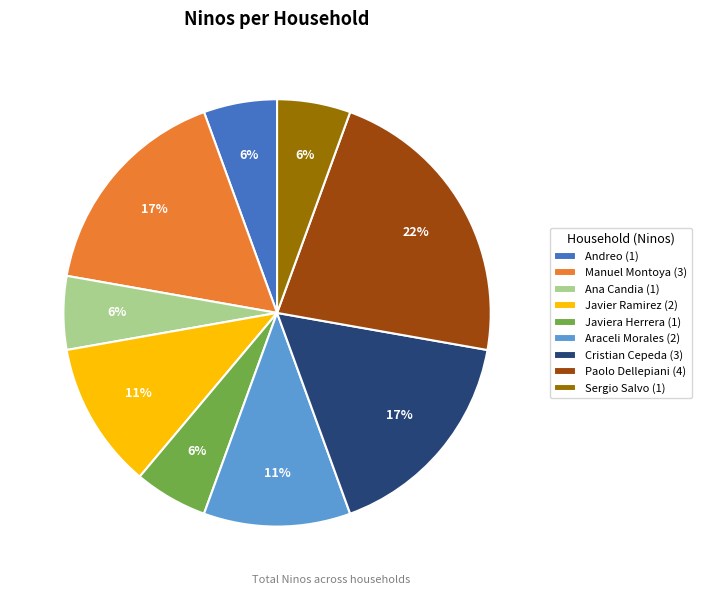

To the nearest percent, what percentage of the pie is Javiera Herrera (1)?

6%